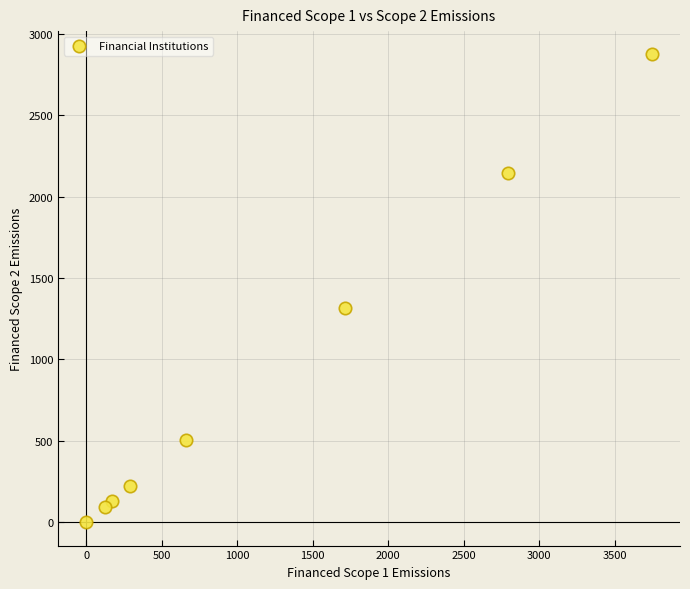

What Y value in the scatter plot is closest to 1436?

1313.9